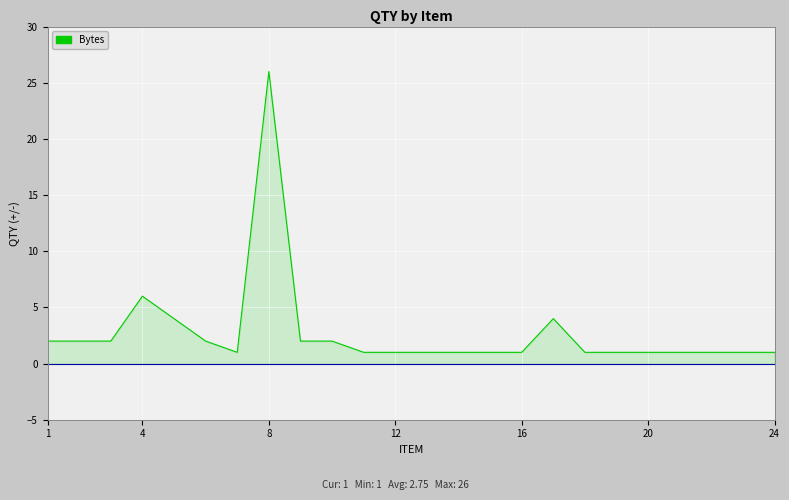

What is the difference between the maximum and minimum values?

25